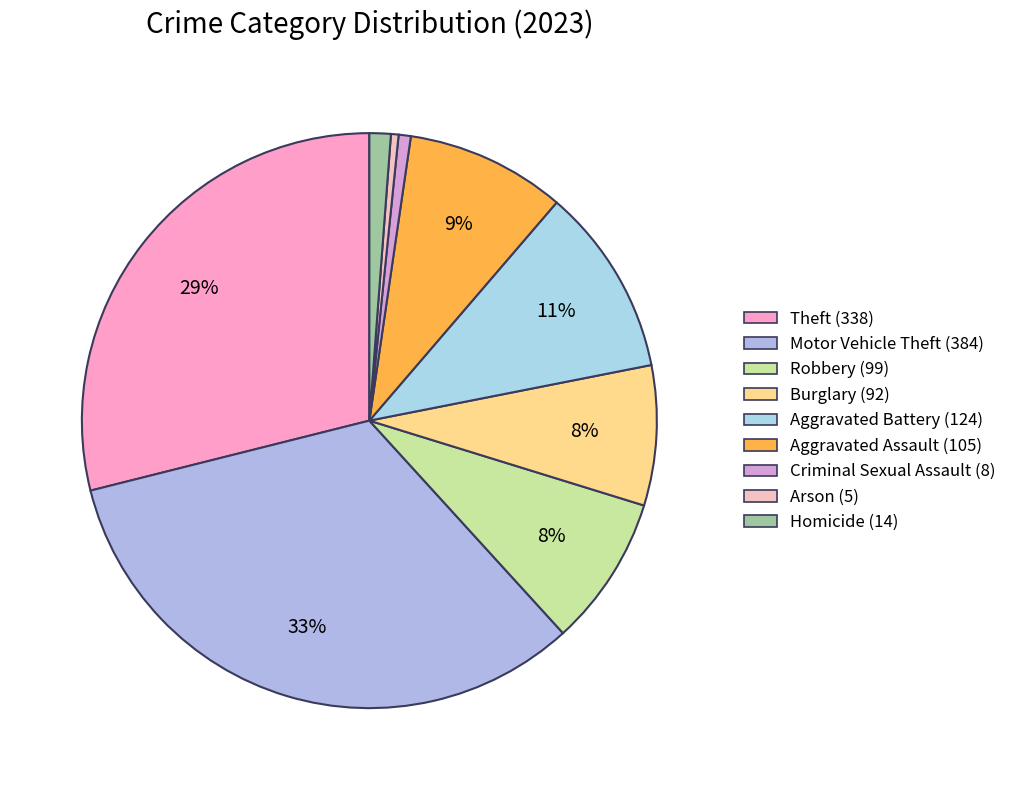

Count the number of slices in the pie.

9